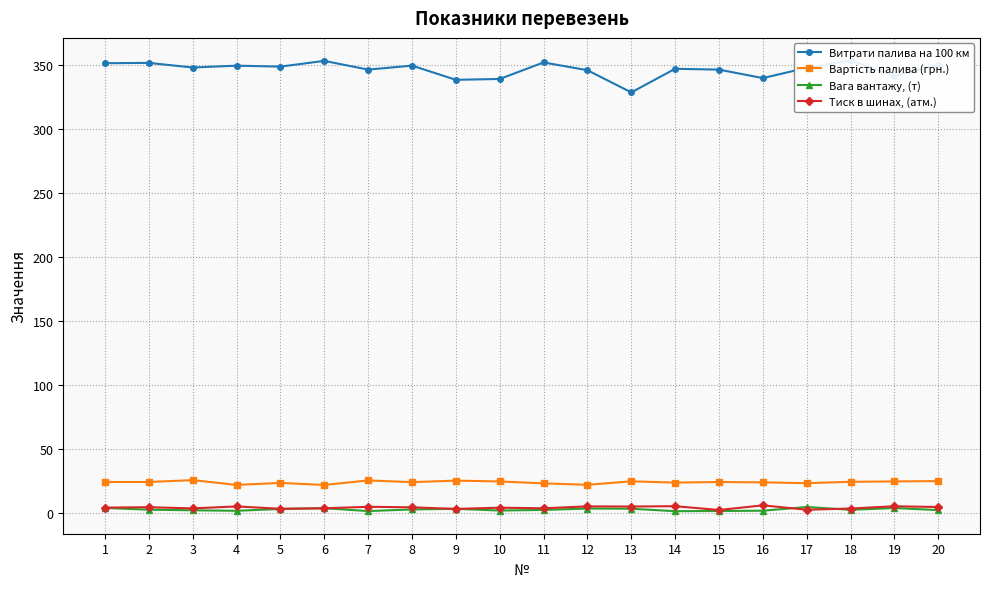

What is the spread (max minus min) of values at 12?

342.3